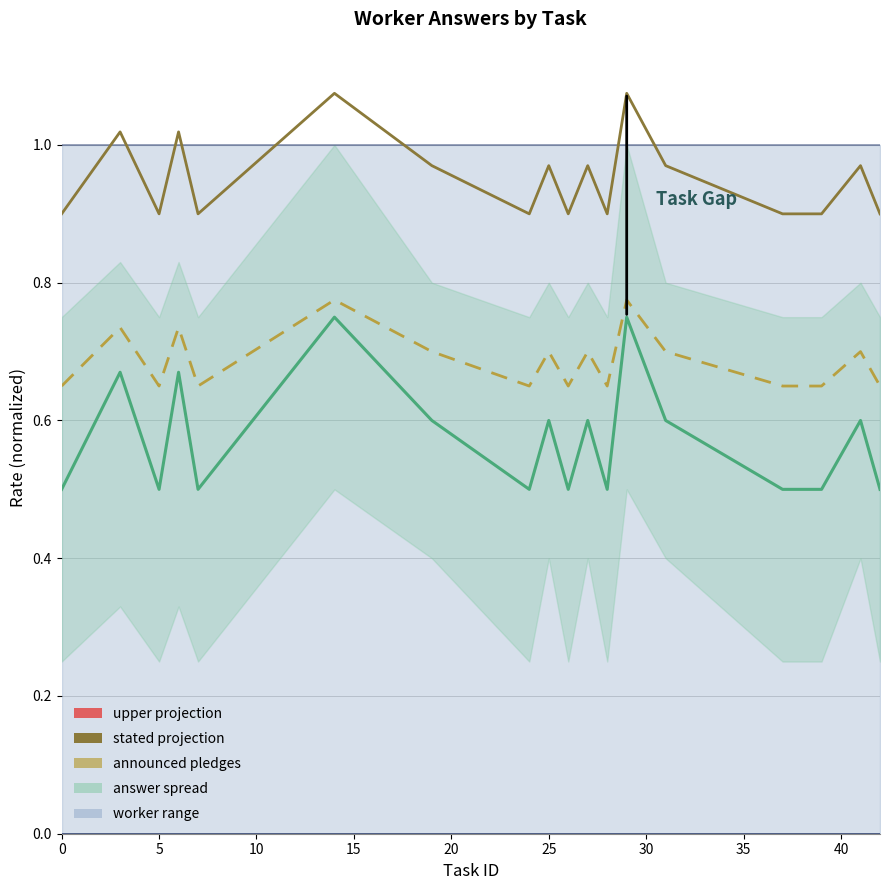

True or false: announced pledges and worker lower intersect in this chart.

False